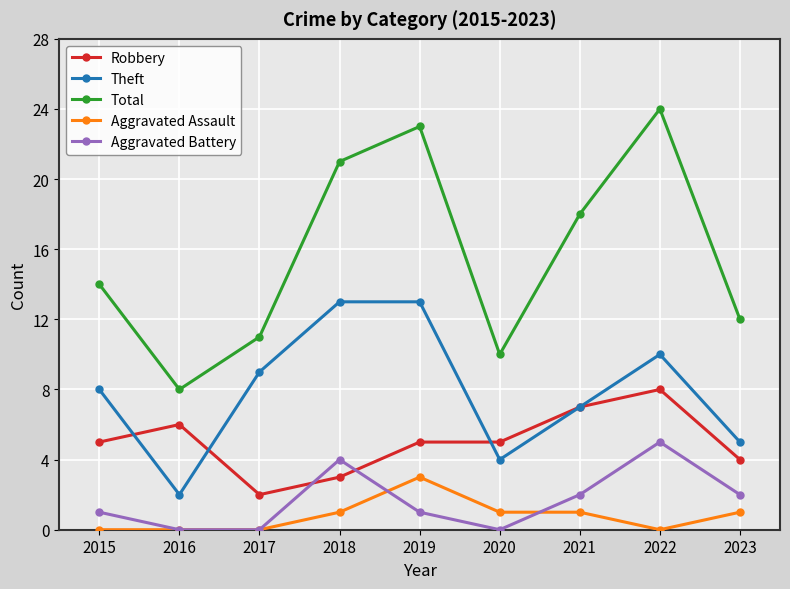

What is the highest value of the Robbery series?

8